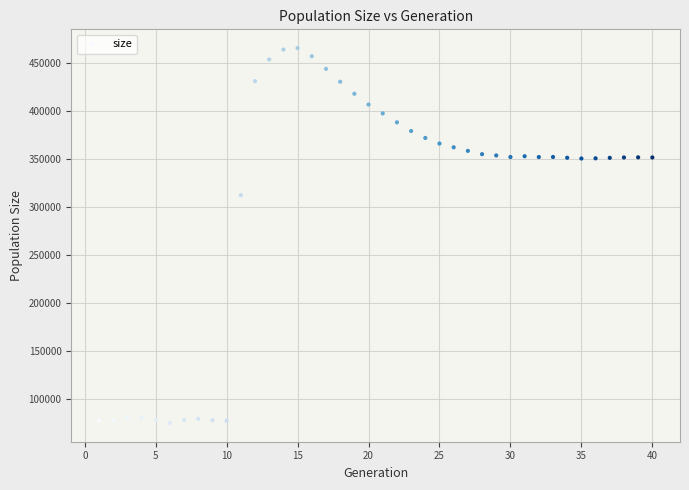

What Y value in the scatter plot is closest to 270732?

312745